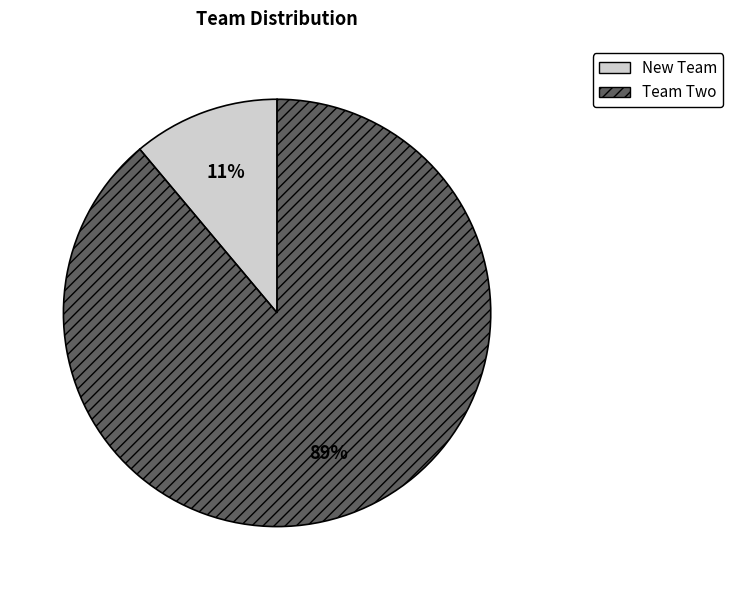

To the nearest percent, what is the combined percentage of New Team and Team Two?

100%